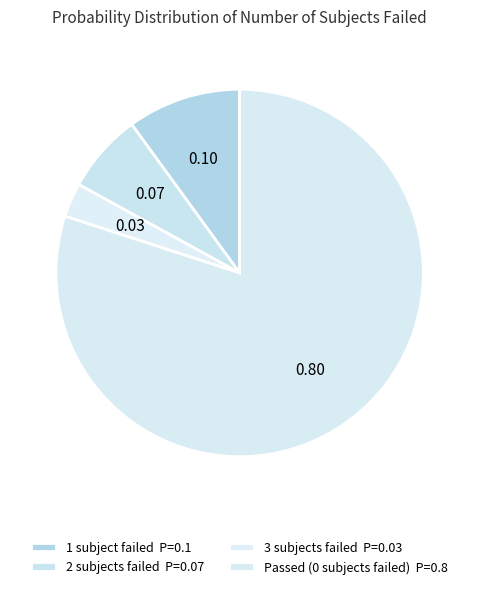

To the nearest percent, what percentage of the pie is 3 subjects failed?

3%